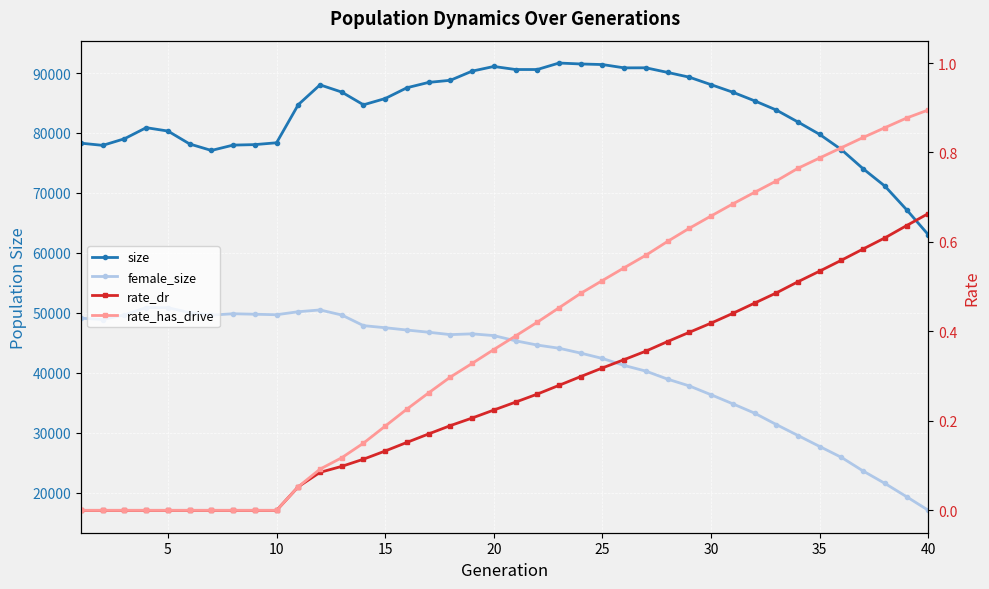

The value of female_size at 20 is 16787.6. True or false?

False